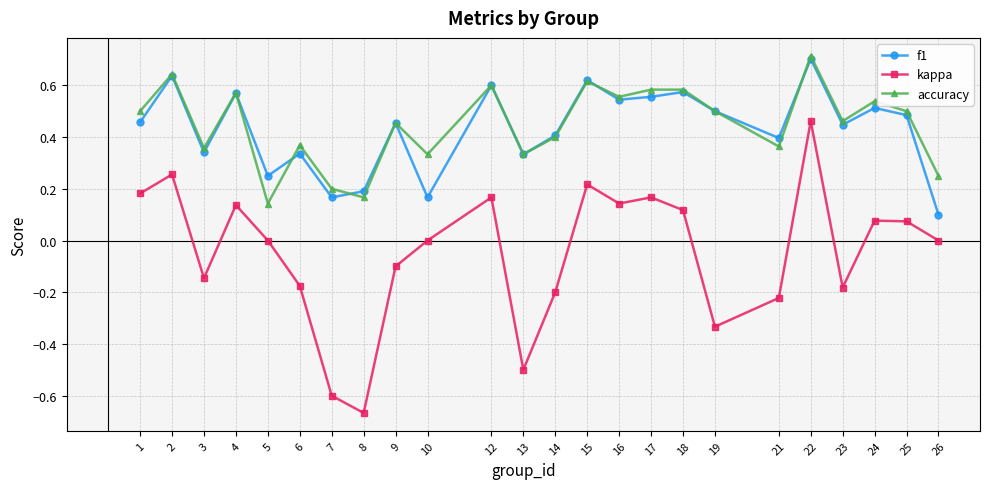

What are all the series names shown in the legend?

f1, kappa, accuracy